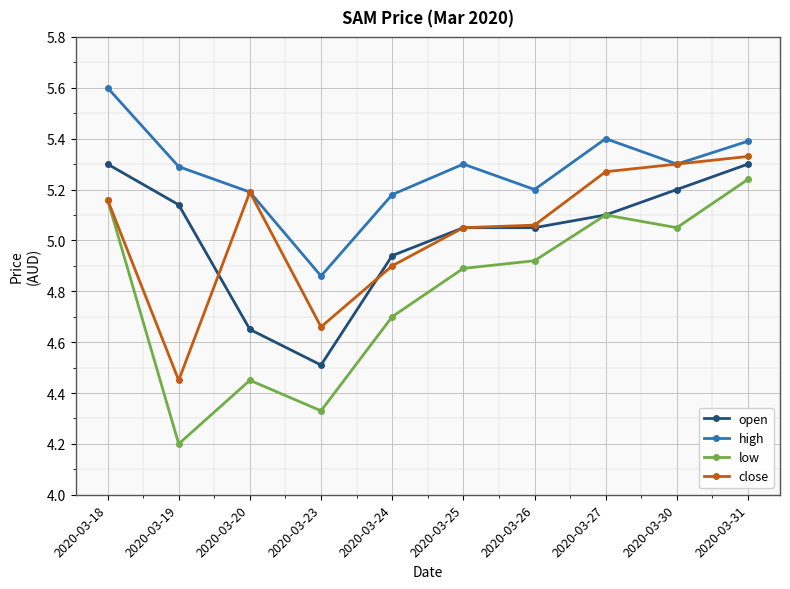

Which series has the largest range (max minus min)?

low